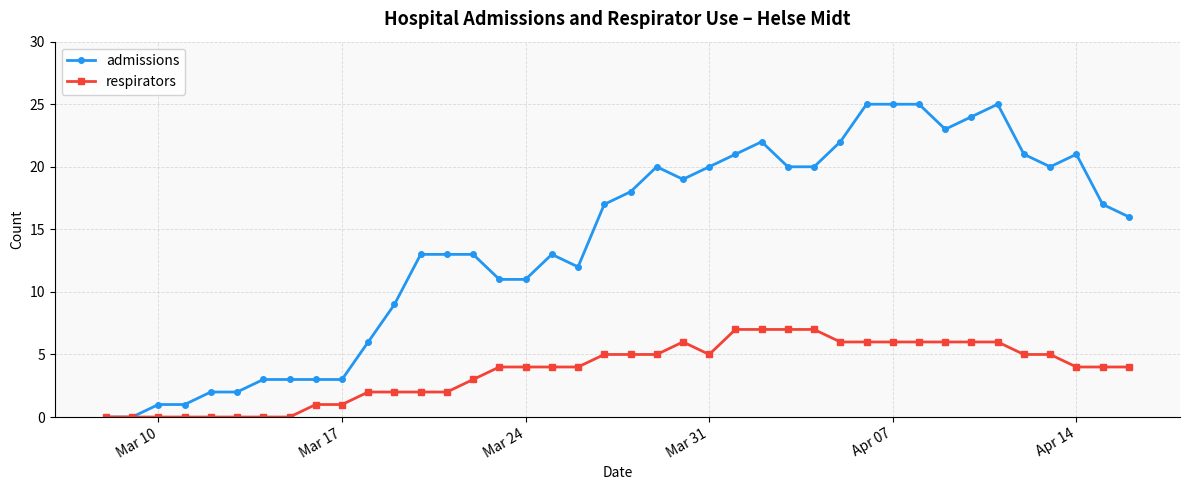

Which series has the widest spread of values?

admissions